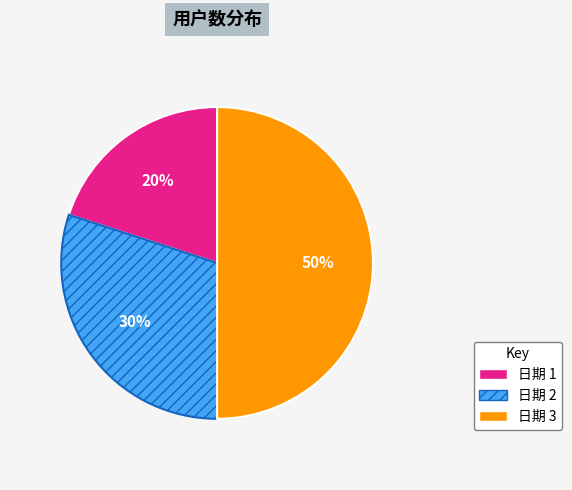

The 日期 1 slice represents 32% of the pie. True or false?

False